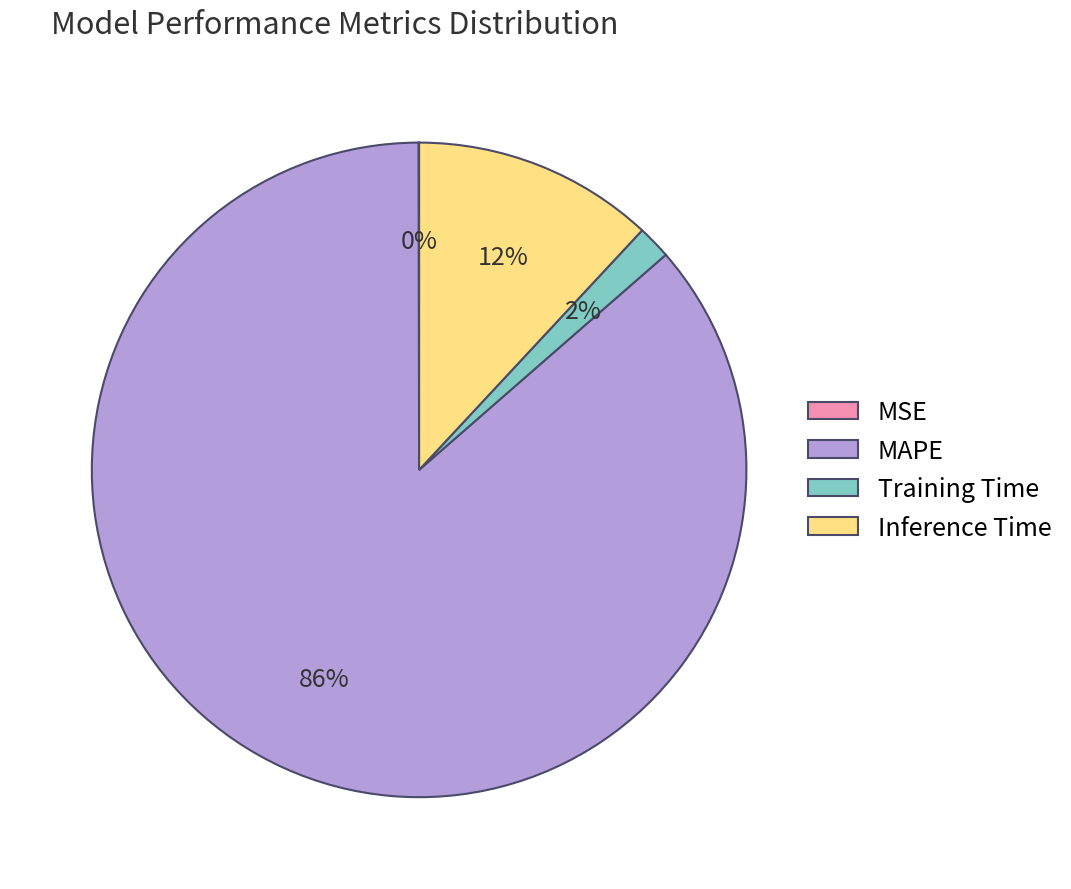

To the nearest percent, what portion does MAPE represent?

86%